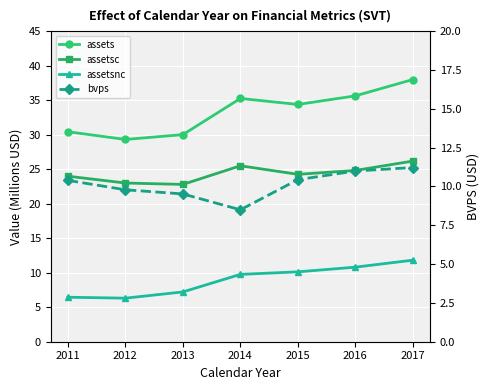

Which category has the lowest value in the assetsnc series?

2012